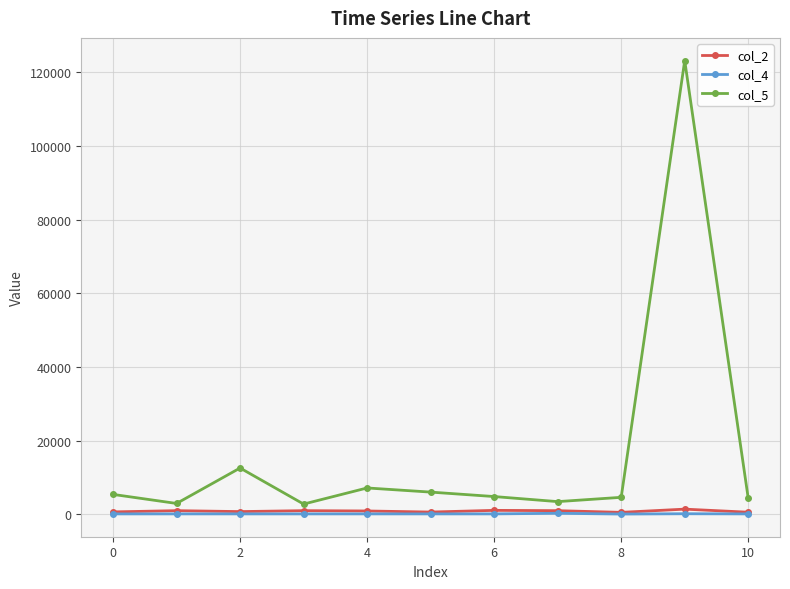

Which series has the largest range (max minus min)?

col_5